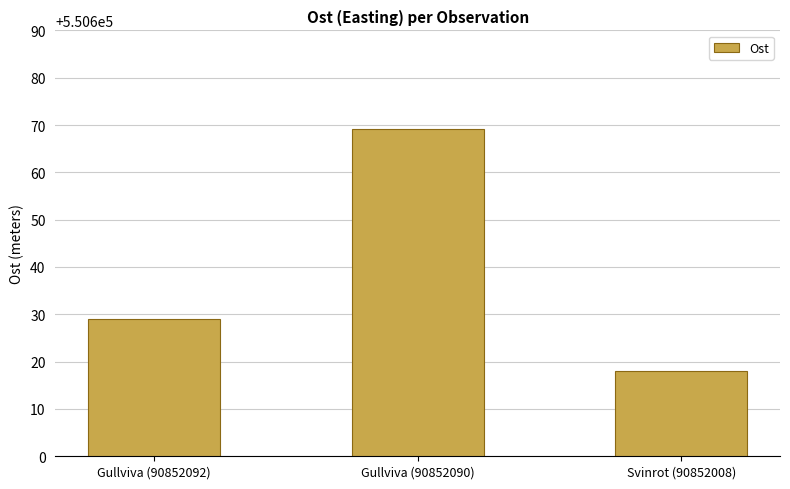

Approximately how many times larger is the value at Gullviva (90852092) compared to Svinrot (90852008)?

1.0